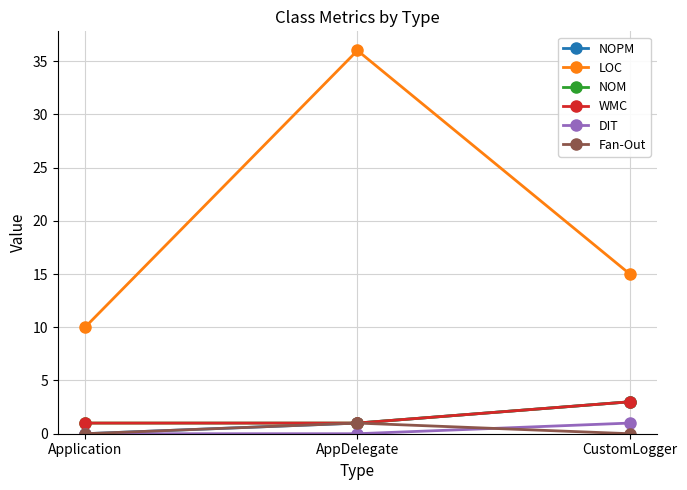

How many data points does each series have?

3